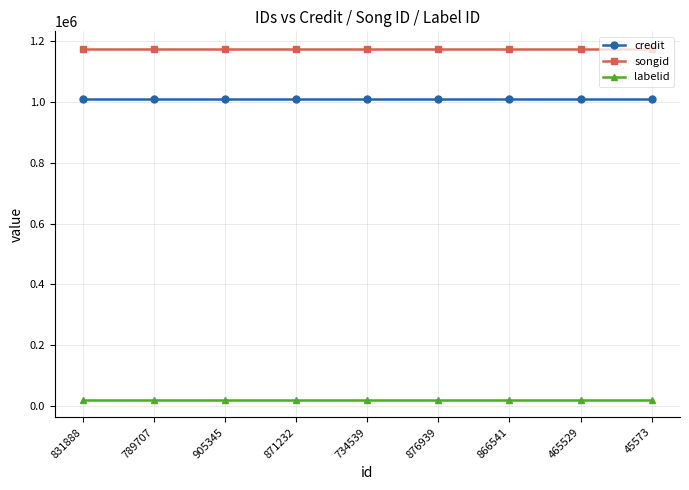

What is the maximum value for credit?

1011683